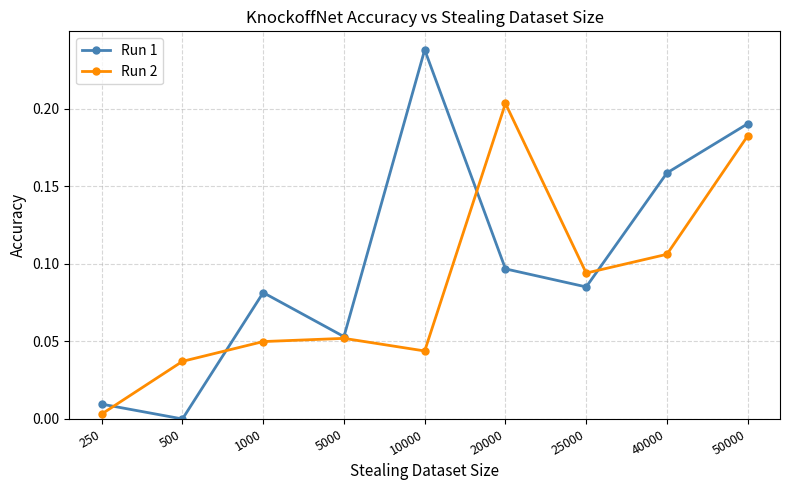

List the series in order of their peak value, highest first.

Run 1, Run 2